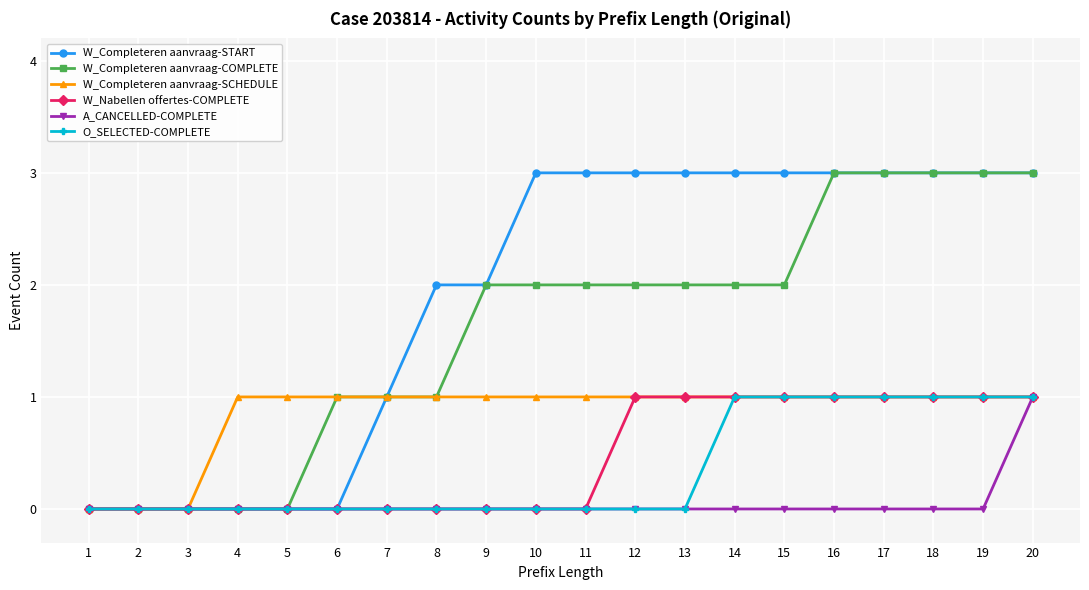

What is the value of the W_Completeren aanvraag-SCHEDULE point at the 18th from the left?

1